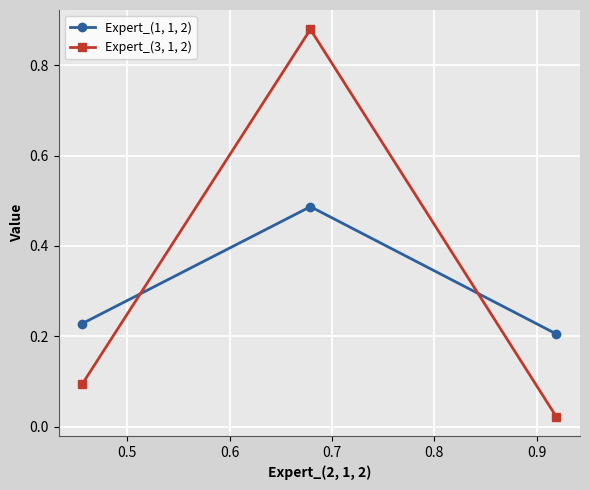

Rank the series by their maximum value, from lowest to highest.

Expert_(1, 1, 2), Expert_(3, 1, 2)